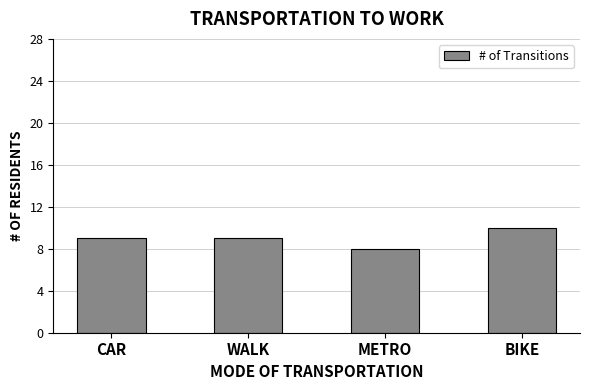

What is the sum of all values?

36